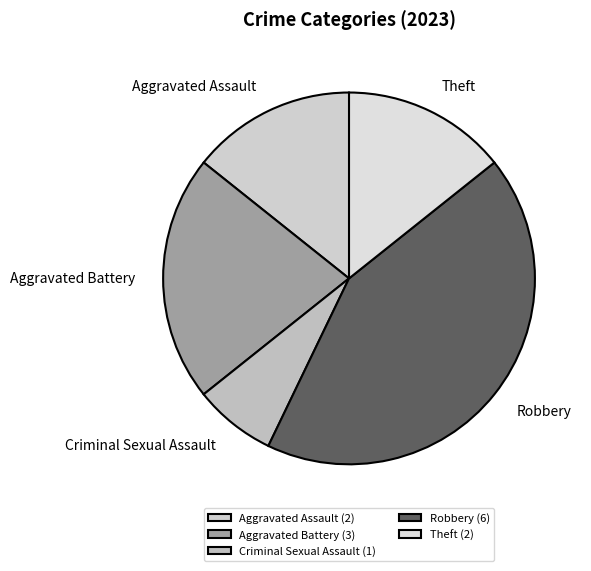

Is it true that Criminal Sexual Assault is 14% of the pie?

False